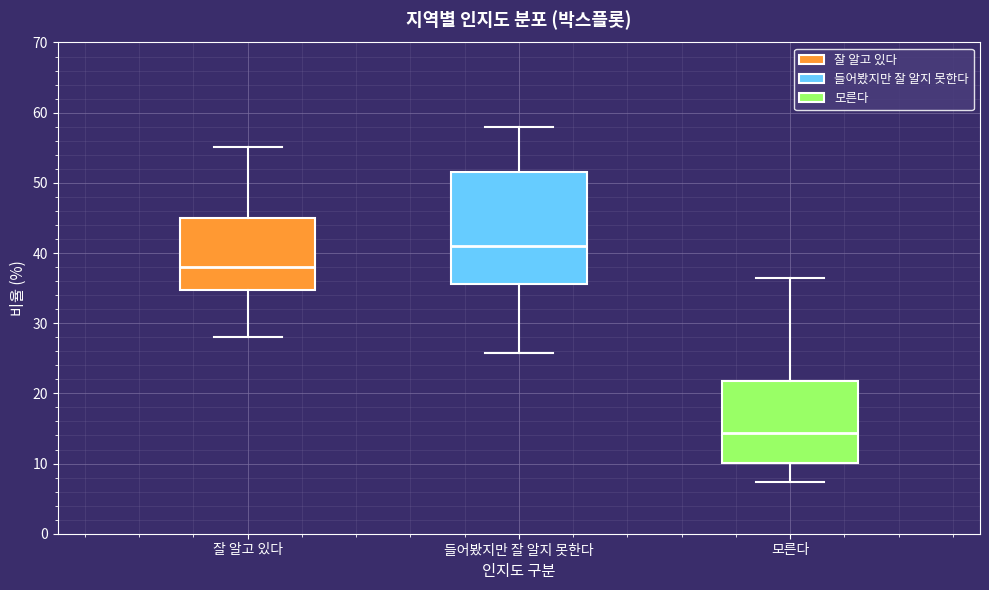

Reading left to right, read every box against the y-axis: the position of its median line, the range the box covers, and the ends of its whiskers. The values are not printed on the chart, so give them approximately, as read against the axis.

잘 알고 있다: median 38, box 35 to 45, whiskers 28 to 55
들어봤지만 잘 알지 못한다: median 41, box 36 to 51, whiskers 26 to 58
모른다: median 14, box 10 to 22, whiskers 7 to 37